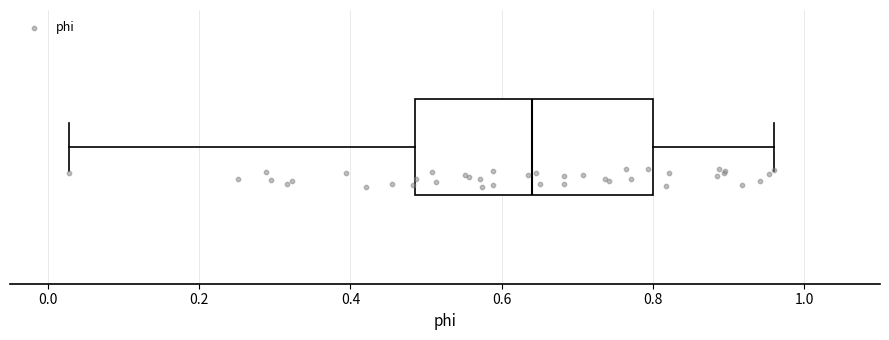

Transcribe this box plot: give where the median line is, the range the box spans, and where the two whiskers end, as read against the x-axis. The values are not printed on the chart, so give them approximately, as read against the axis.

median 0.64, box 0.48 to 0.80, whiskers 0.02 to 0.96